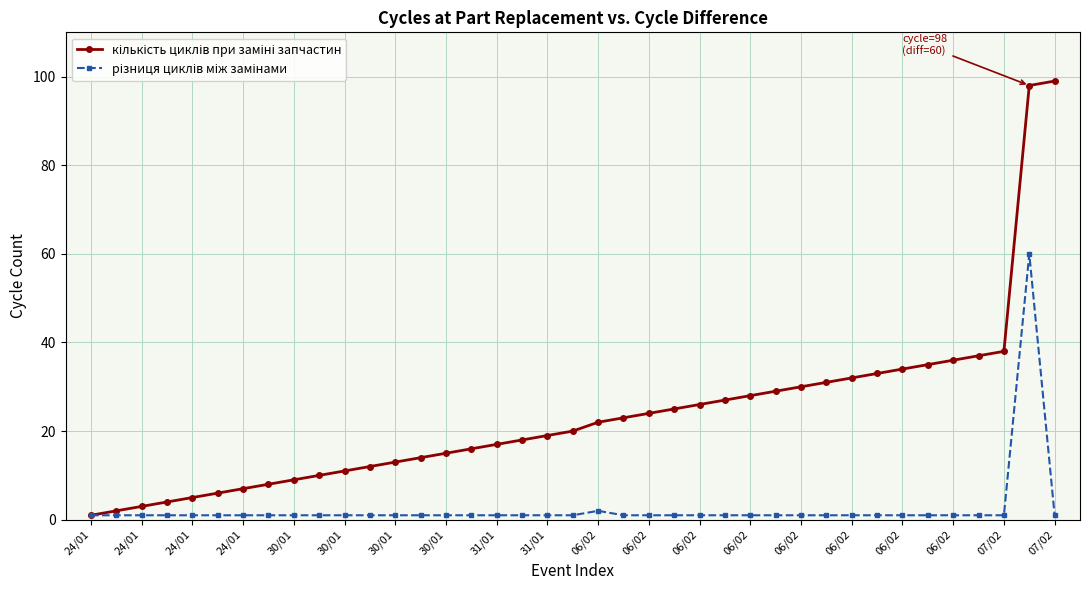

Does the chart have visible grid lines?

Yes